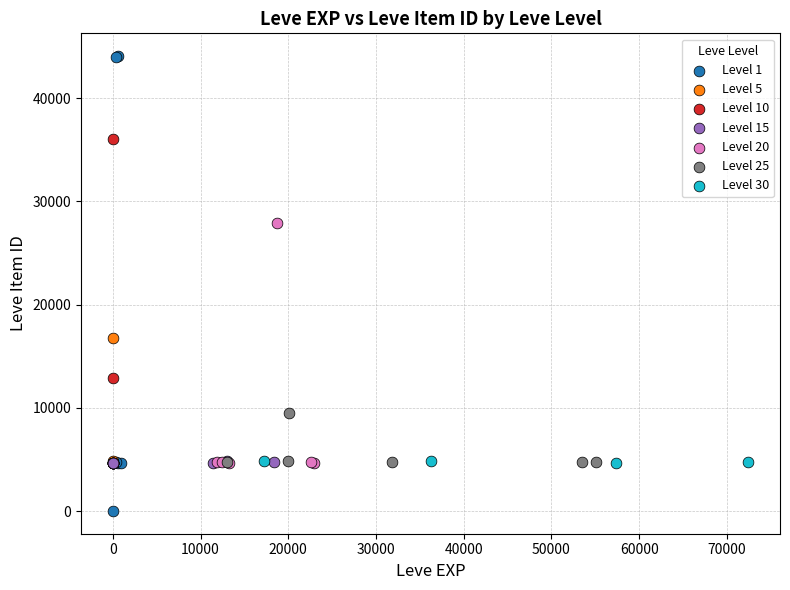

Which series reaches the maximum Y coordinate?

Level 1